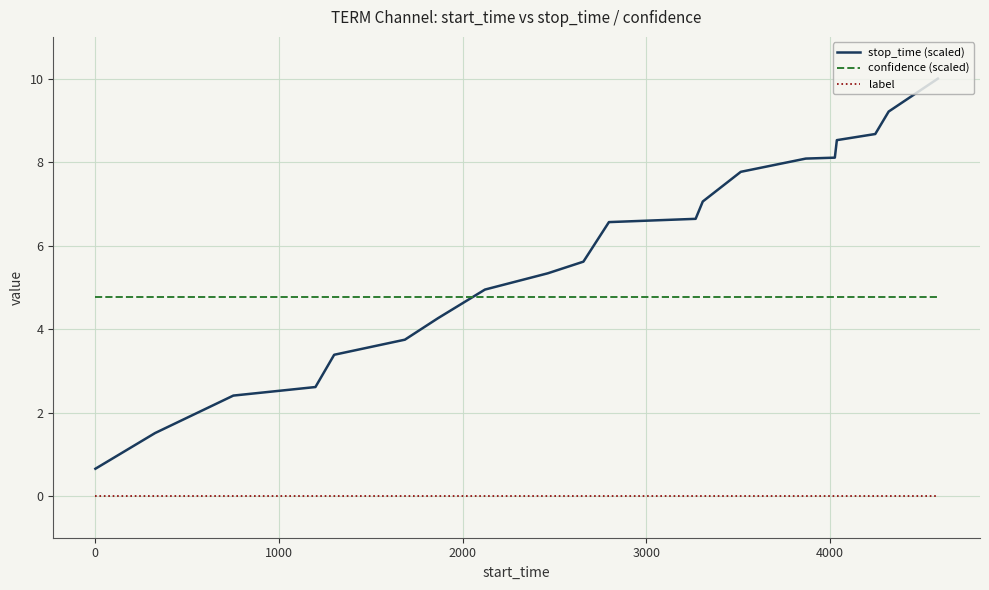

Is this an area chart (filled region under the line)?

No